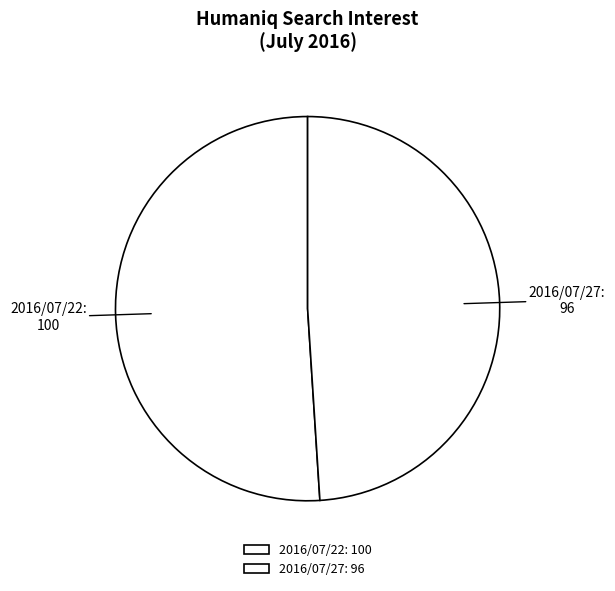

How many slices are in this pie chart?

2